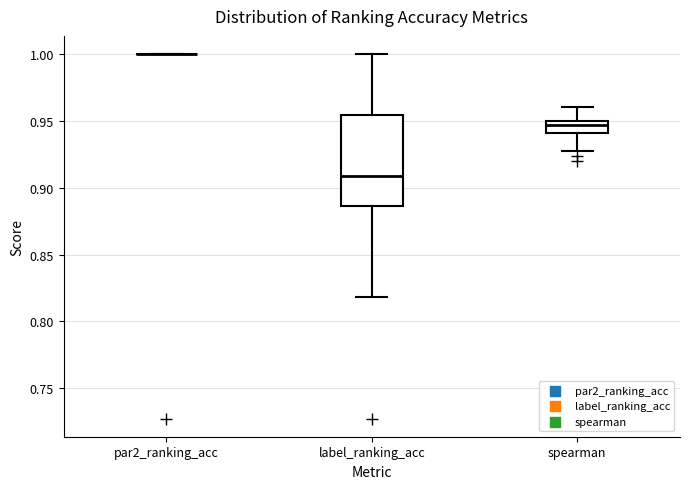

Comparing the boxes themselves (not the whiskers), which one is the tallest?

label_ranking_acc